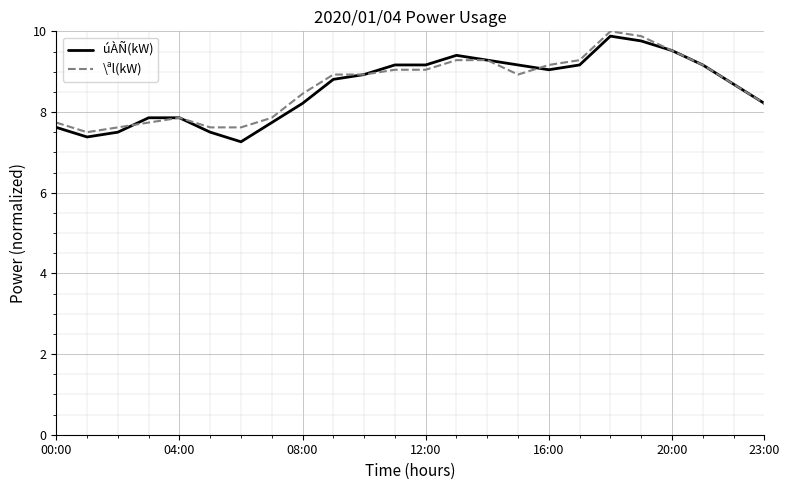

Which series has the largest range (max minus min)?

úÀÑ(kW)